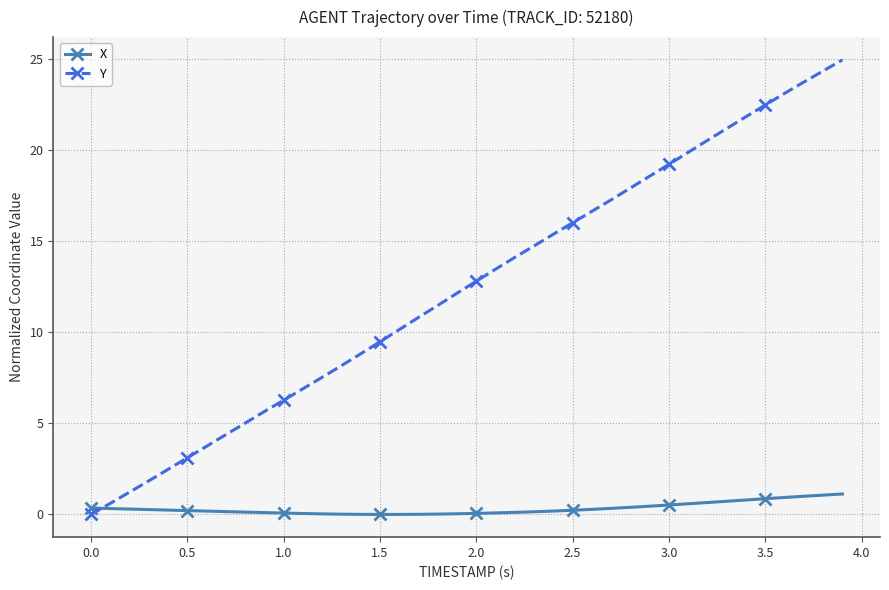

Rank the series by their maximum value, from highest to lowest.

Y, X